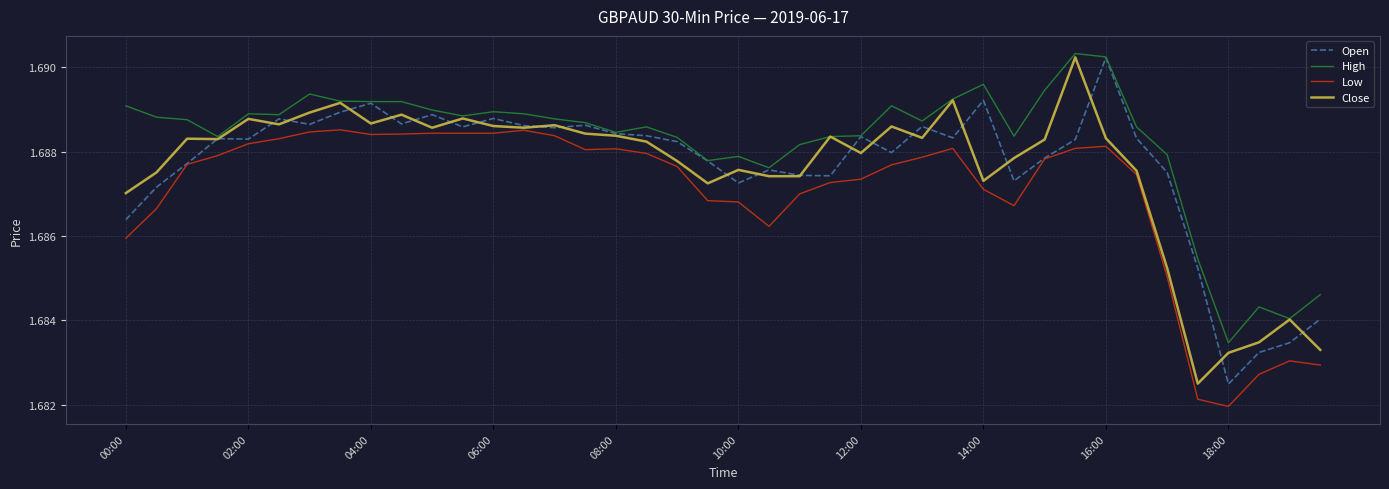

Which series has the largest total across all categories?

High